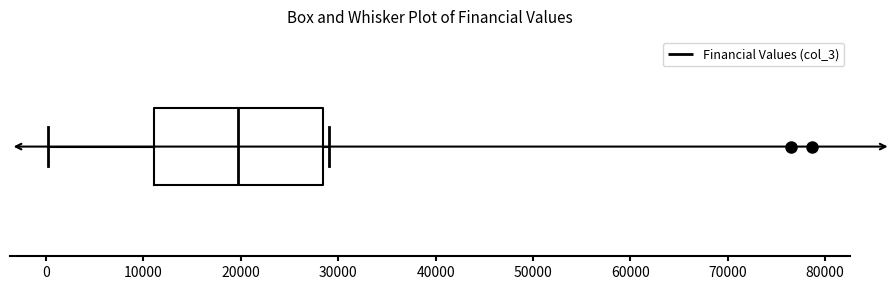

Read this box plot against the x-axis: the position of the median line, the range covered by the box, and the ends of both whiskers. The values are not printed on the chart, so give them approximately, as read against the axis.

median 20000, box 11000 to 28000, whiskers 0 to 29000